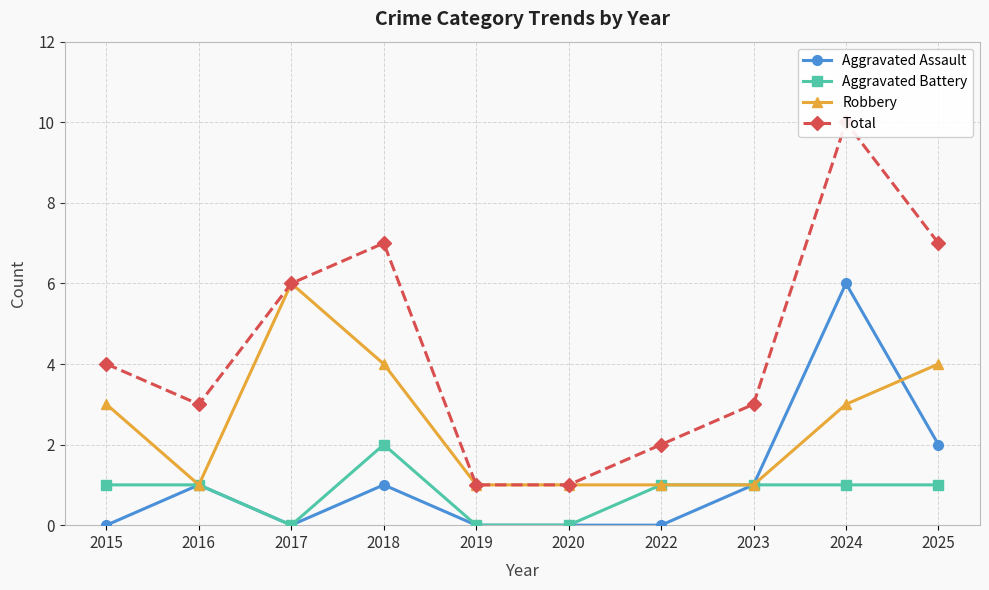

What are all the series names shown in the legend?

Aggravated Assault, Aggravated Battery, Robbery, Total